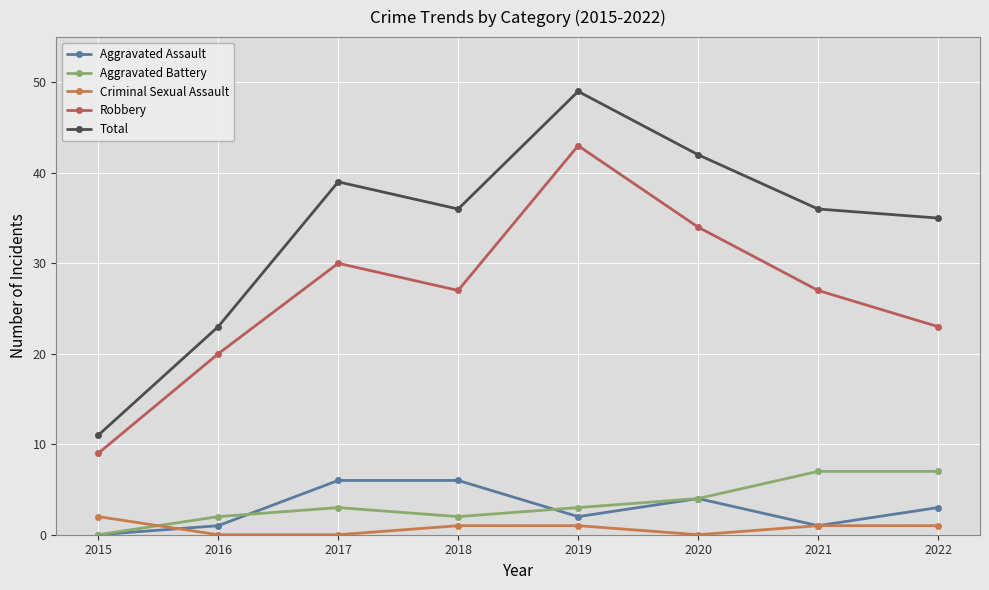

What is the spread (max minus min) of values at 2016?

23